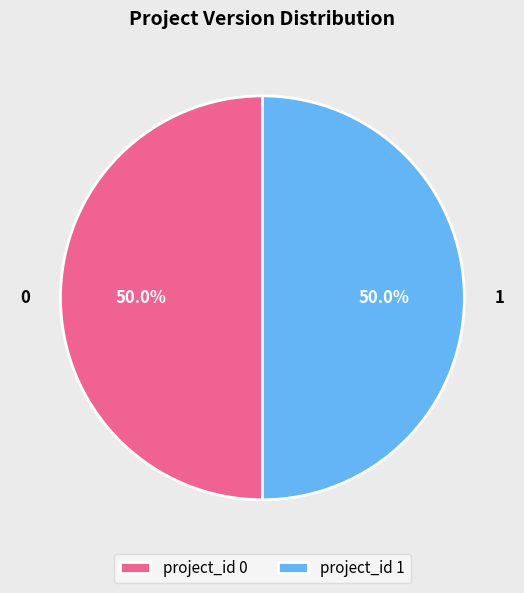

Approximately how many times larger is the value at project_id 1 compared to project_id 0?

1.0